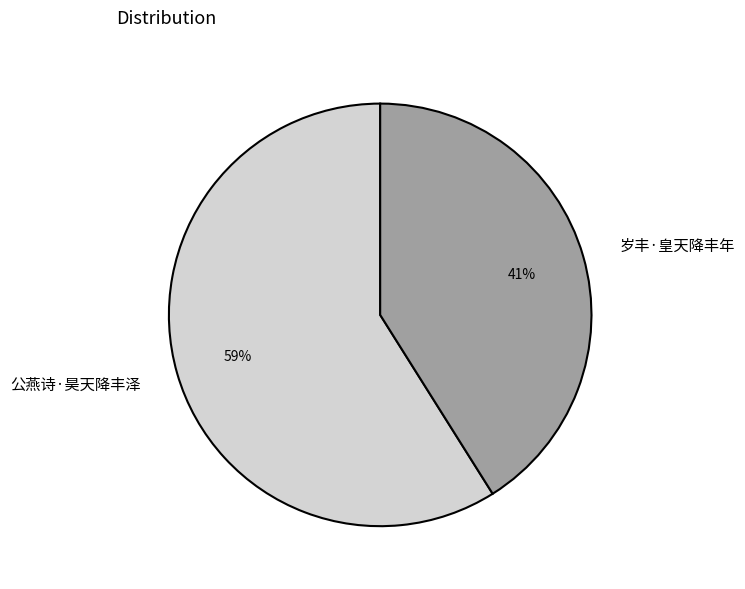

To the nearest percent, what portion does 岁丰·皇天降丰年 represent?

41%